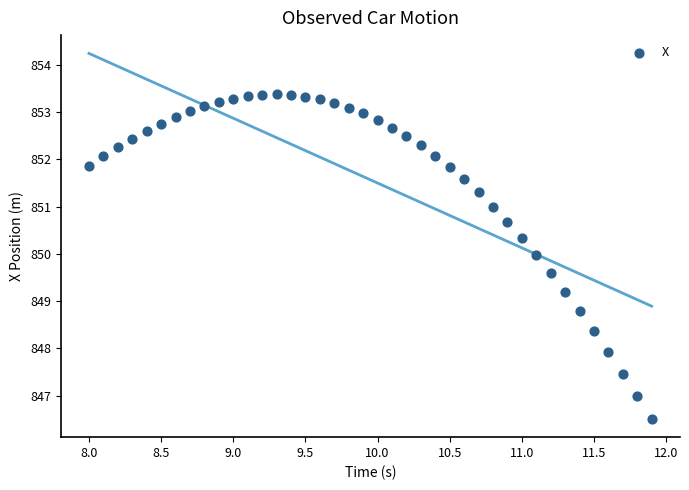

What is the range of X values (max minus min)?

3.9